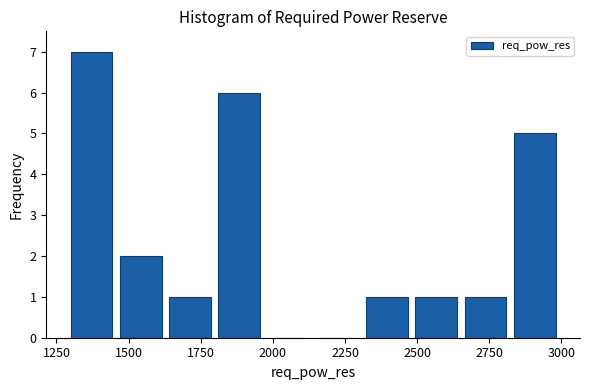

Read against the x-axis, roughly where is the centre of the tallest bar?

1350